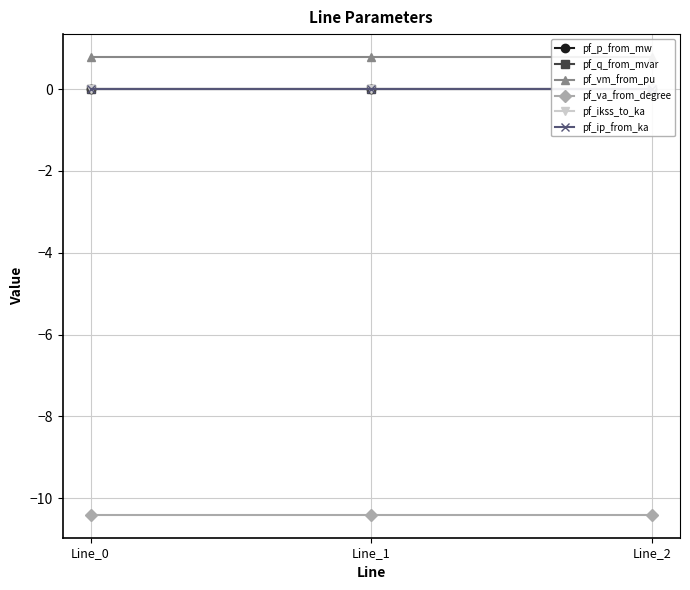

Which series has the largest range (max minus min)?

pf_p_from_mw